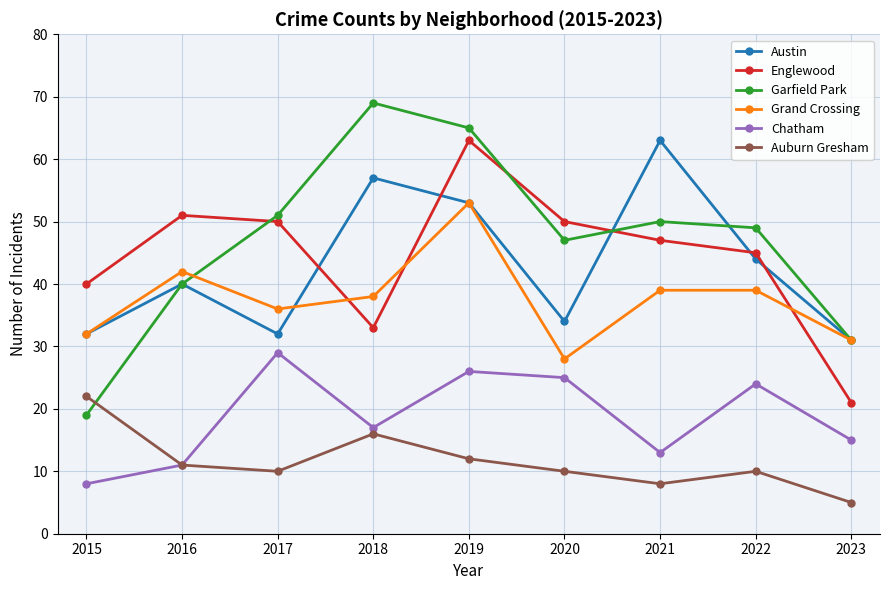

Between 2015 and 2022, which series saw the biggest shift?

Garfield Park